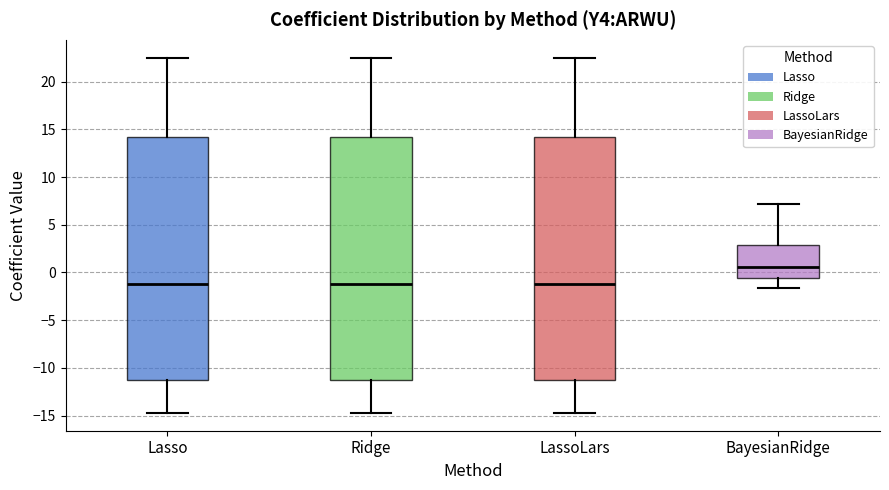

Reading left to right, transcribe this box plot: for each box, give where its median line is, the range the box spans, and where its two whiskers end, as read against the y-axis. The values are not printed on the chart, so give them approximately, as read against the axis.

Lasso: median -1.0, box -11.0 to 14.0, whiskers -14.5 to 22.5
Ridge: median -1.0, box -11.0 to 14.0, whiskers -14.5 to 22.5
LassoLars: median -1.0, box -11.0 to 14.0, whiskers -14.5 to 22.5
BayesianRidge: median 0.5, box -0.5 to 3.0, whiskers -1.5 to 7.0